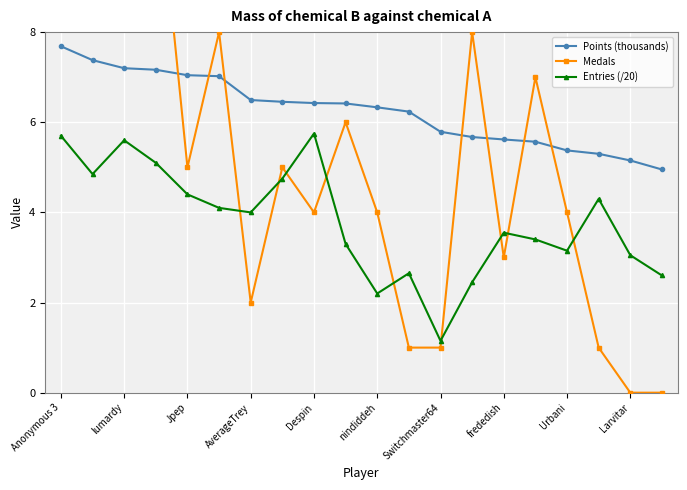

True or false: Entries (/20) and Points (thousands) intersect in this chart.

False